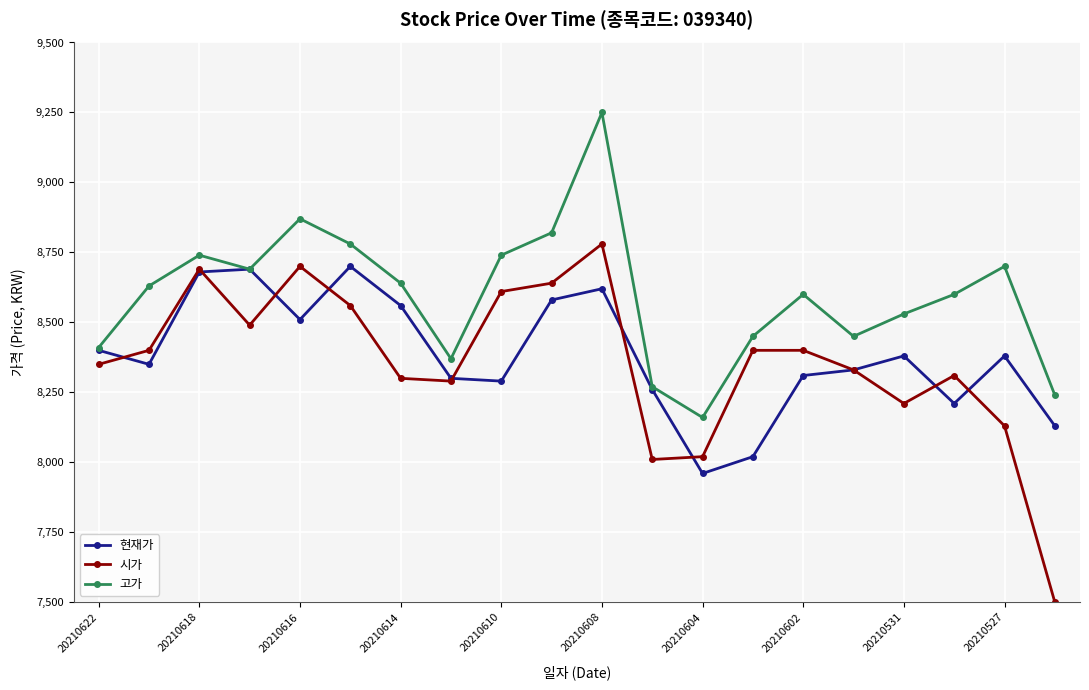

What is the value of the 고가 point at the 15th from the left?

8600